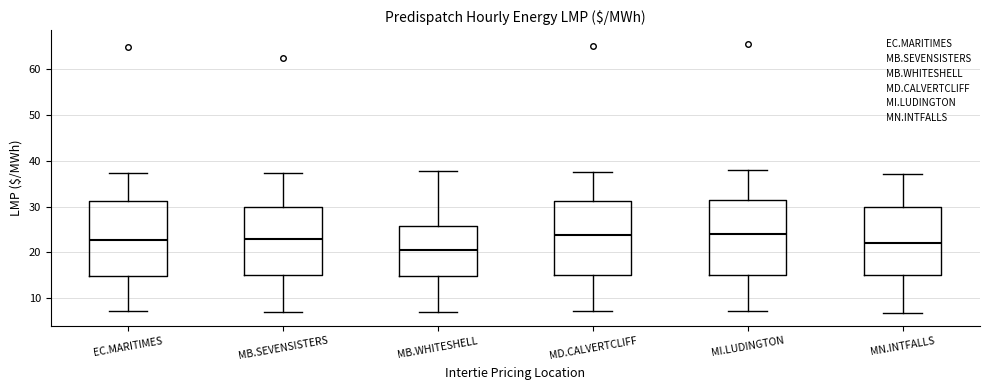

Reading left to right, transcribe this box plot: for each box, give where its median line is, the range the box spans, and where its two whiskers end, as read against the y-axis. The values are not printed on the chart, so give them approximately, as read against the axis.

EC.MARITIMES: median 23, box 15 to 31, whiskers 7 to 37
MB.SEVENSISTERS: median 23, box 15 to 30, whiskers 7 to 37
MB.WHITESHELL: median 20, box 15 to 26, whiskers 7 to 38
MD.CALVERTCLIFF: median 24, box 15 to 31, whiskers 7 to 38
MI.LUDINGTON: median 24, box 15 to 31, whiskers 7 to 38
MN.INTFALLS: median 22, box 15 to 30, whiskers 7 to 37